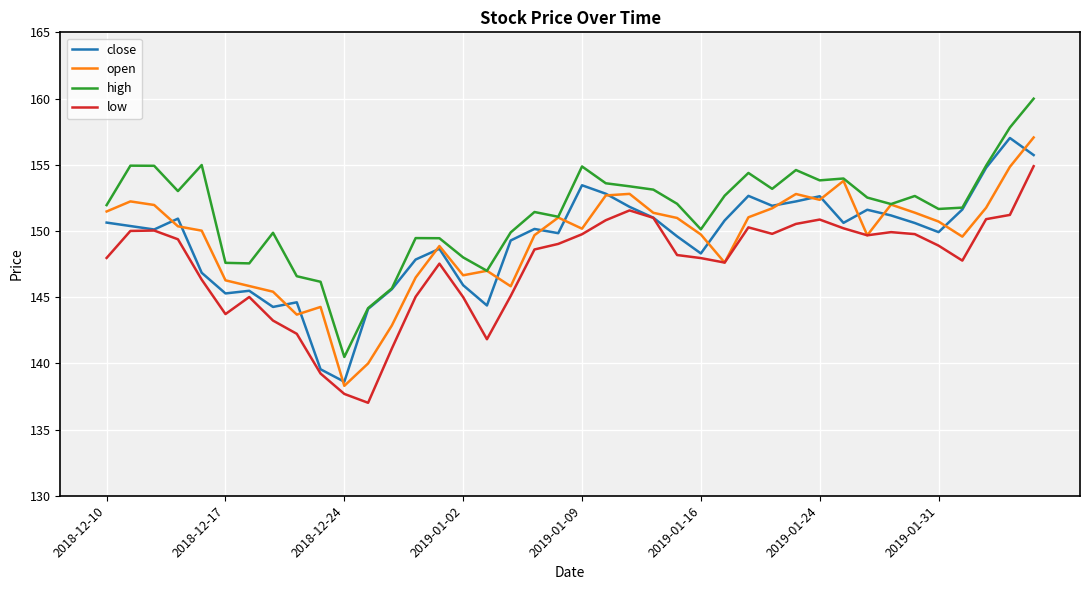

Which series has the largest total across all categories?

high